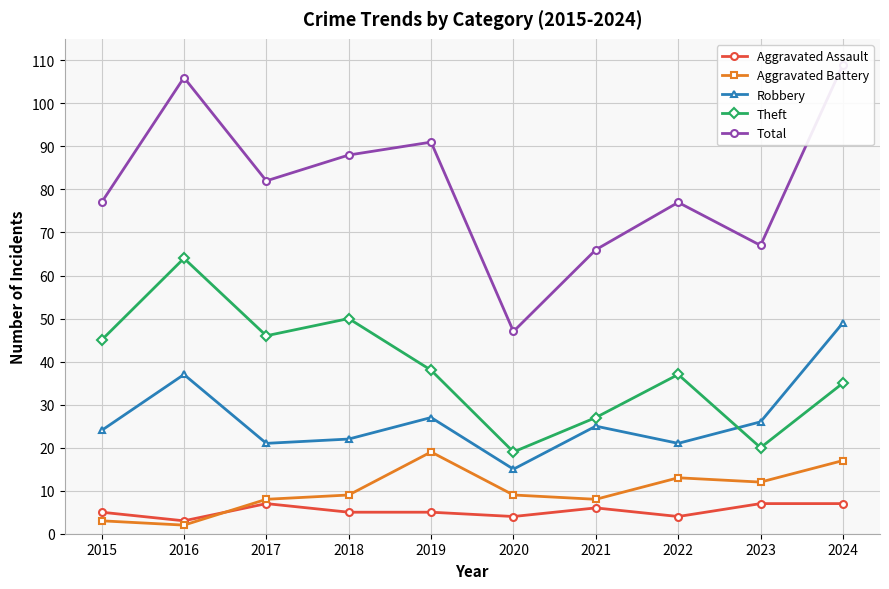

What is the total value across all series at 2016?

212